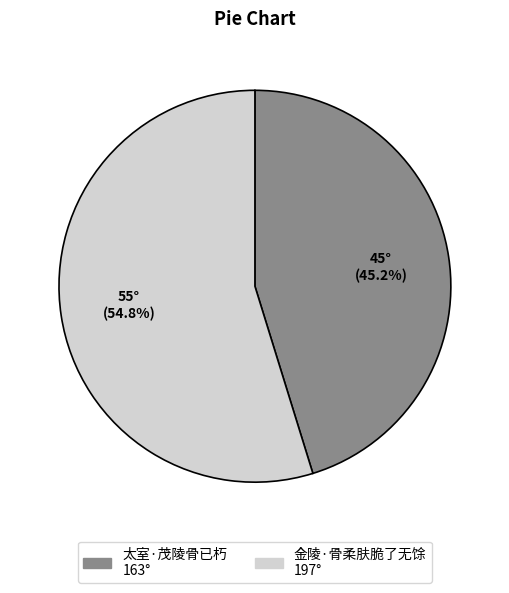

Which category has the smallest portion of the pie?

太室·茂陵骨已朽